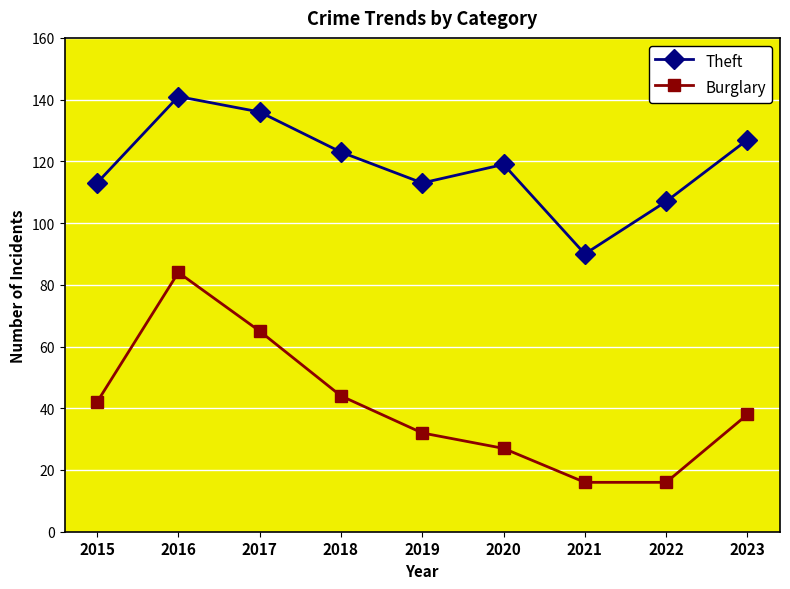

Rank the series by their maximum value, from highest to lowest.

Theft, Burglary